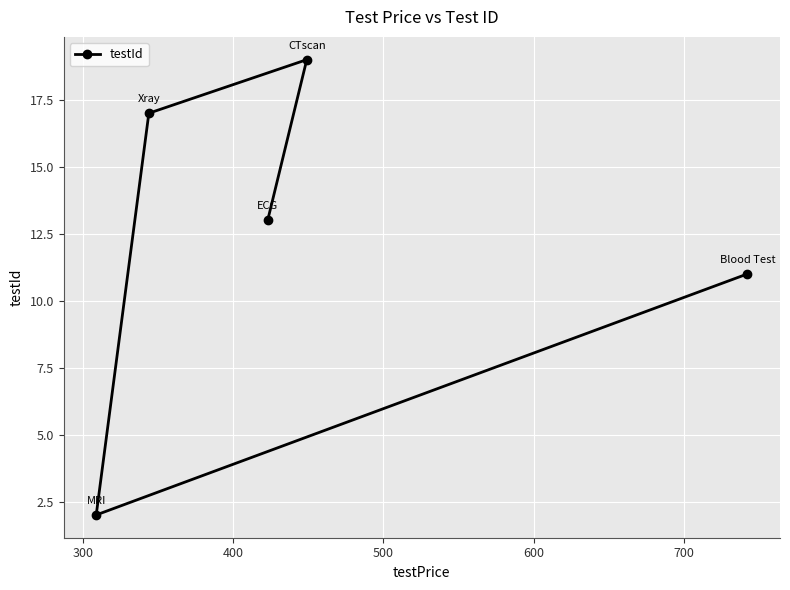

What is the value of the 1st point from the left?

2